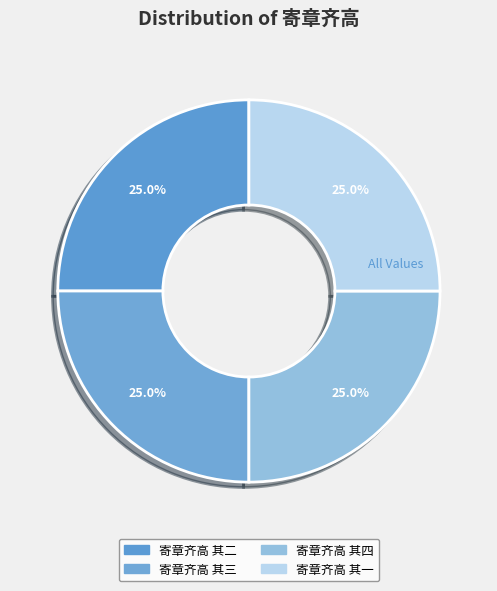

To the nearest percent, what is the combined percentage of 寄章齐高 其四 and 寄章齐高 其一?

50%